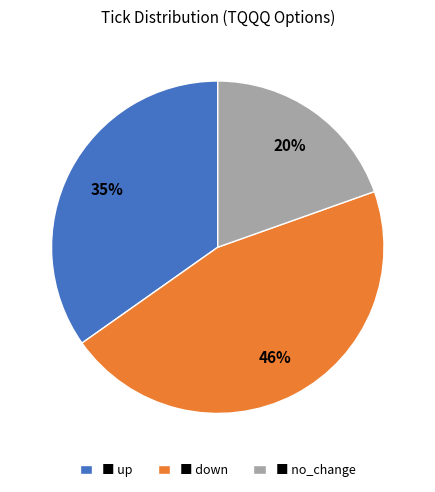

Which category has the smallest portion of the pie?

■ no_change